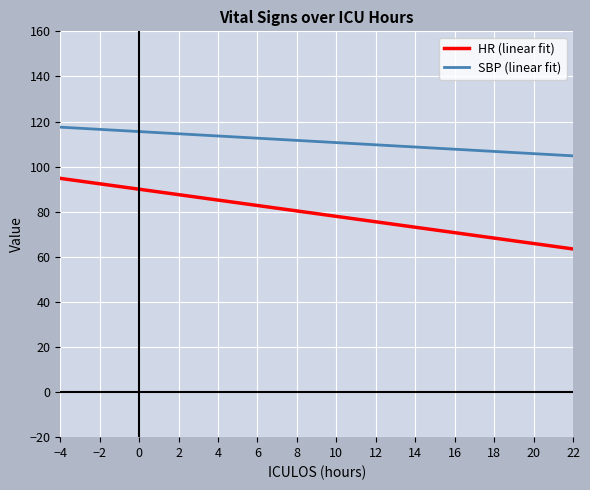

What is the smallest value displayed?

63.5